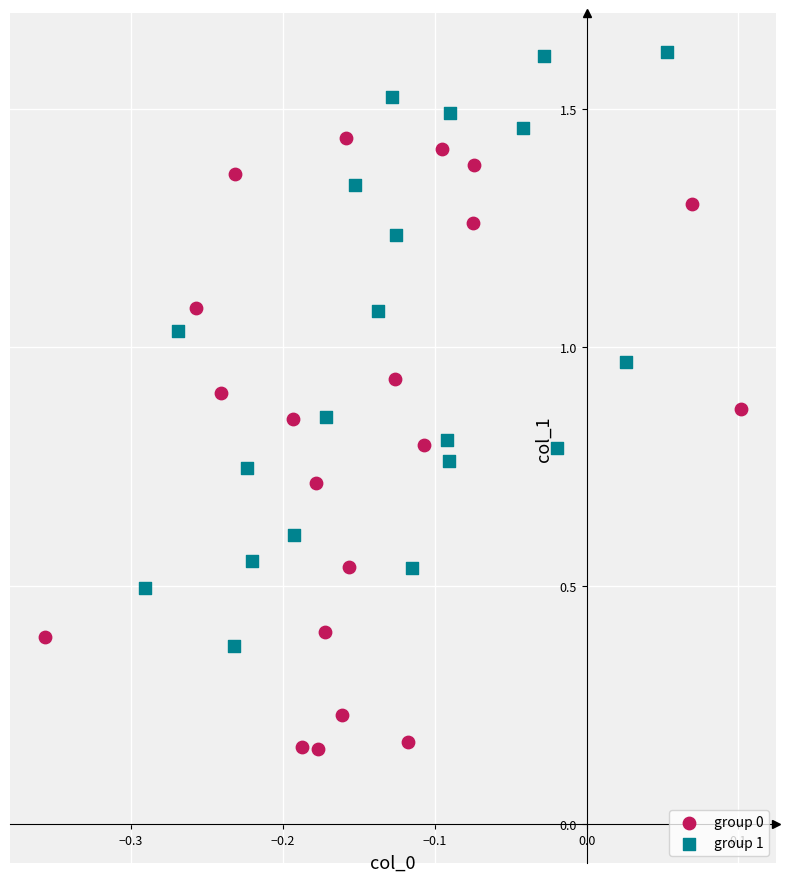

Which series reaches the maximum Y coordinate?

group 1